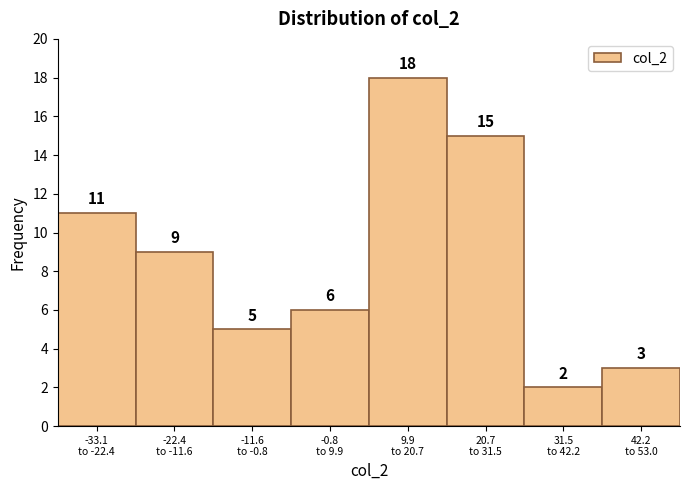

Reading right to left, what are all the values shown in this chart?

3	2	15	18	6	5	9	11